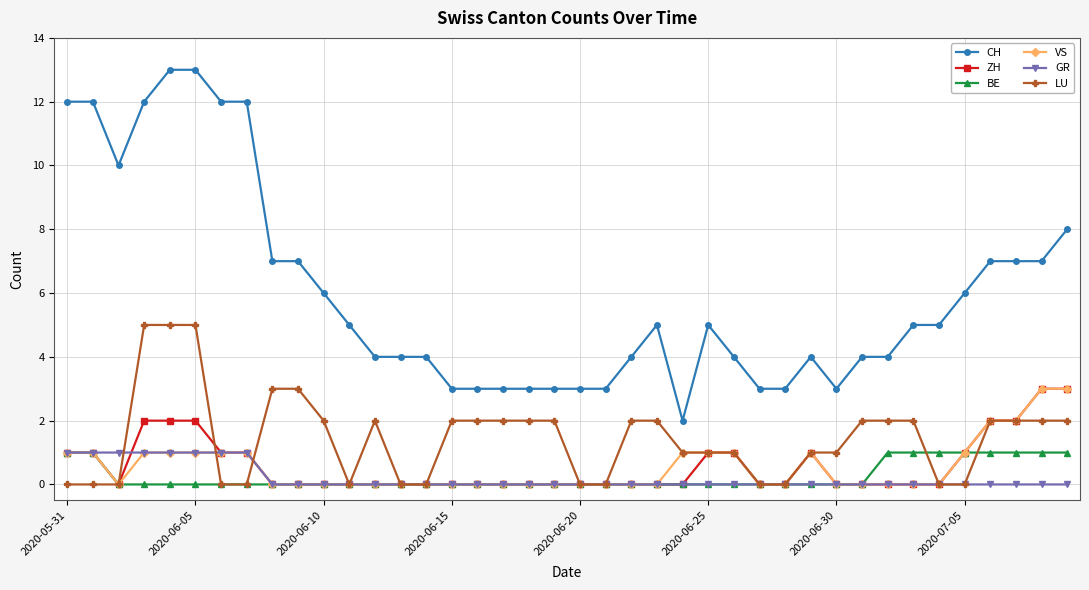

Which series has the largest total across all categories?

CH